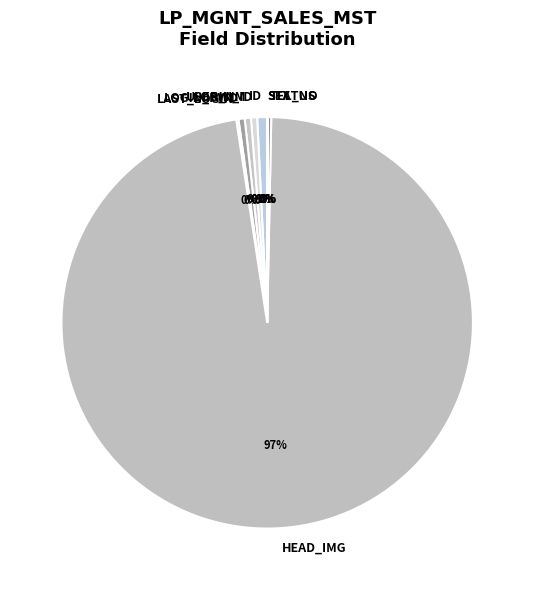

To the nearest percent, what is the average slice percentage?

11%